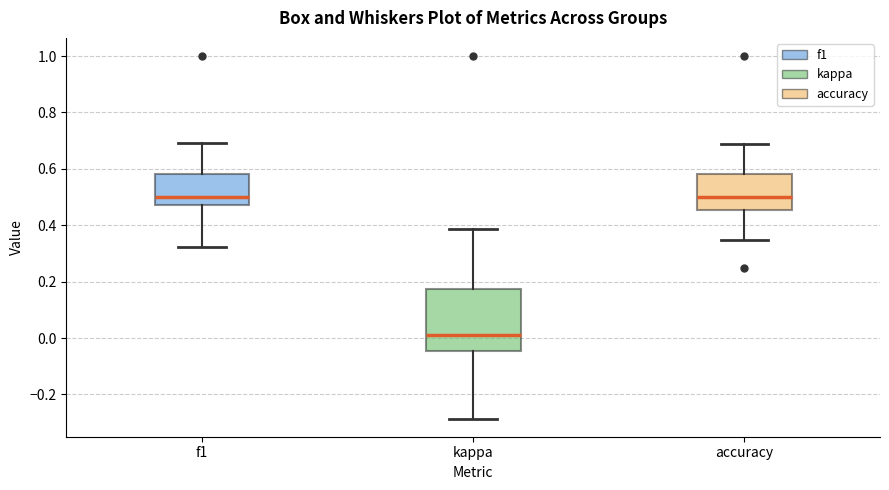

Reading left to right, transcribe this box plot: for each box, give where its median line is, the range the box spans, and where its two whiskers end, as read against the y-axis. The values are not printed on the chart, so give them approximately, as read against the axis.

f1: median 0.50, box 0.48 to 0.58, whiskers 0.32 to 0.70
kappa: median 0.00, box -0.04 to 0.18, whiskers -0.28 to 0.38
accuracy: median 0.50, box 0.46 to 0.58, whiskers 0.34 to 0.68